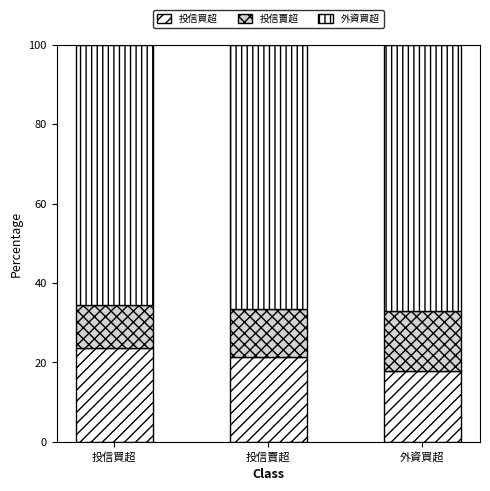

Are the bars grouped side by side (vs. stacked)?

No